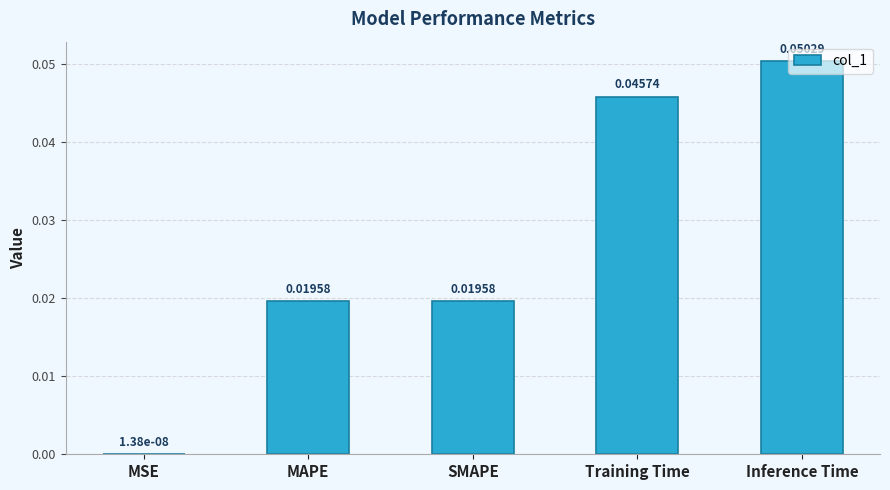

At which category does the chart reach its peak across all series?

Inference Time